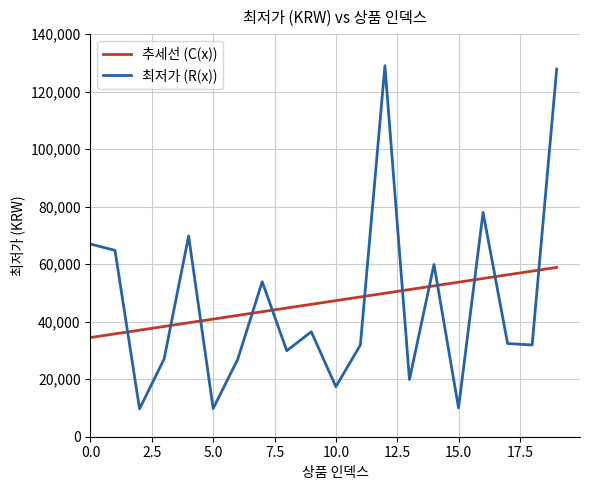

How many intersections are there between 최저가 (R(x)) and 추세선 (C(x))?

12